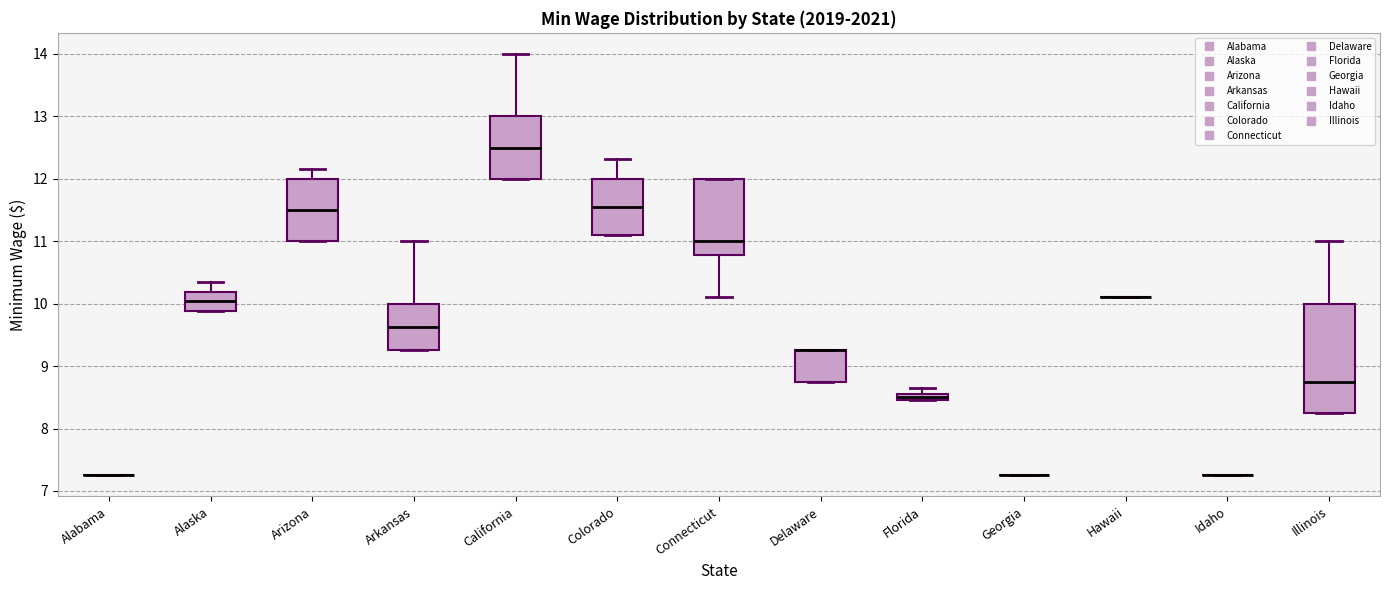

Comparing the boxes themselves (not the whiskers), which one is the tallest?

Illinois